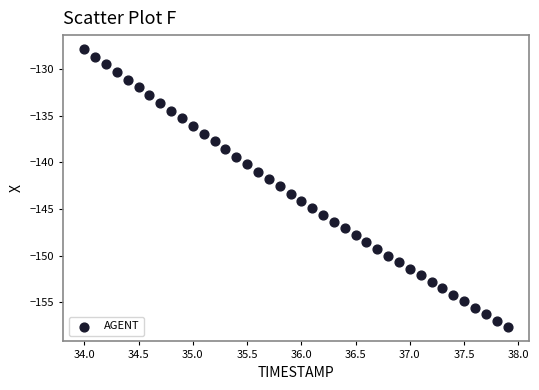

What is the range of Y values (max minus min)?

29.9